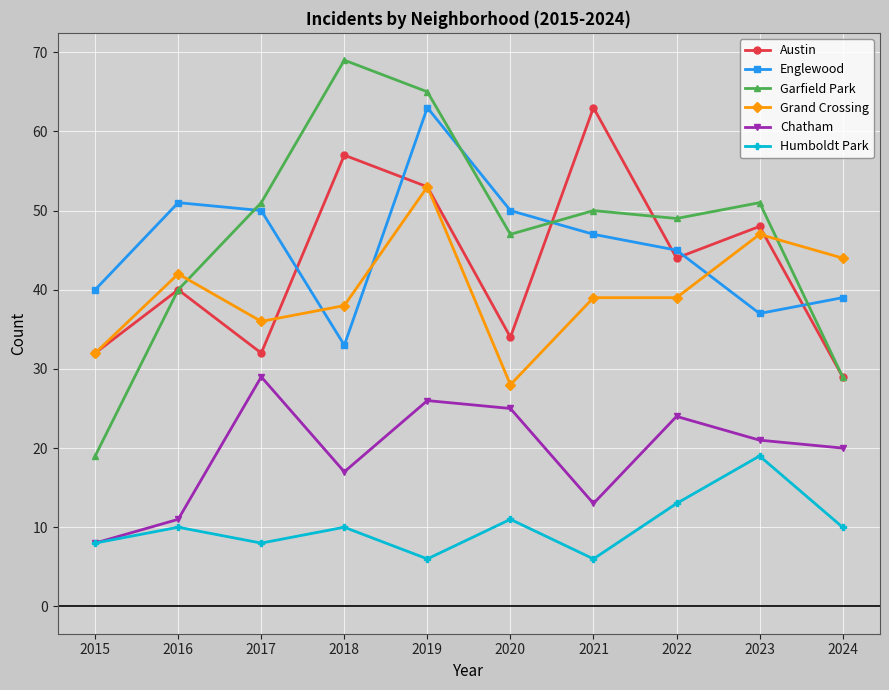

Which series has the largest range (max minus min)?

Garfield Park